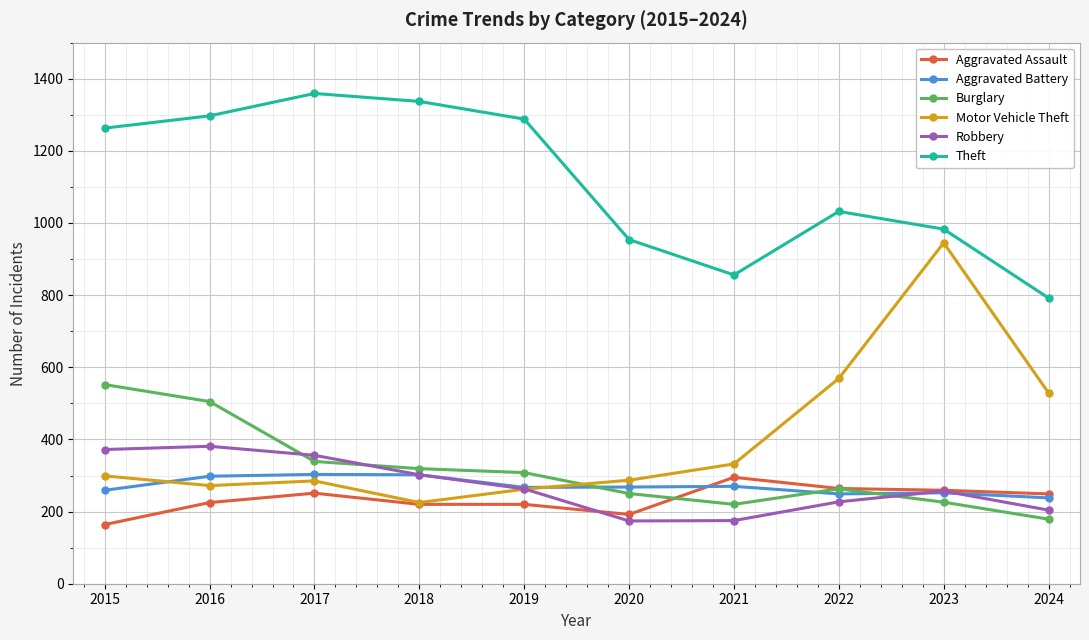

What is the lowest value of the Robbery series?

174